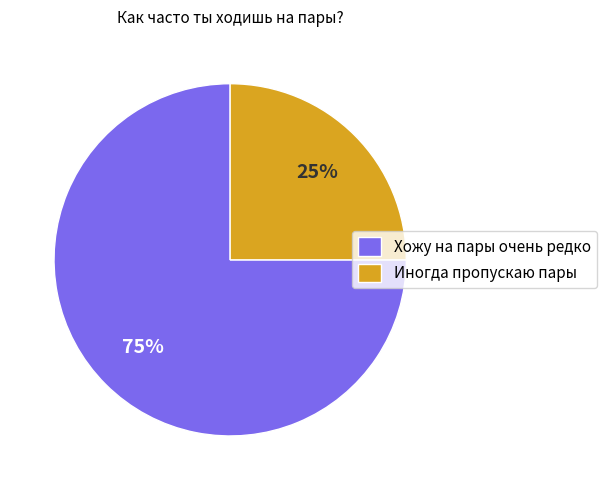

Combined, do Хожу на пары очень редко and Иногда пропускаю пары account for over 50%?

Yes